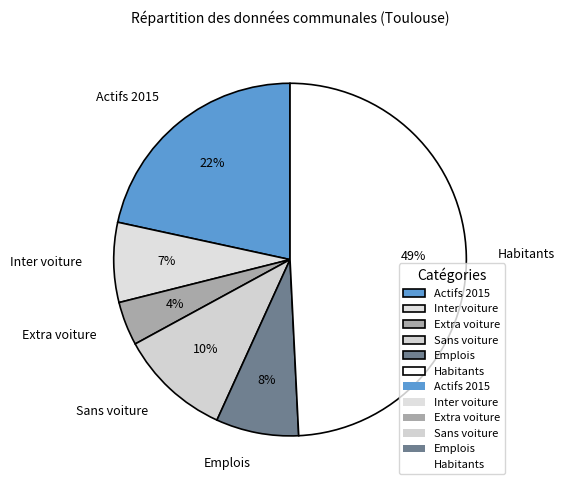

Which has a higher value, Habitants or Sans voiture?

Habitants